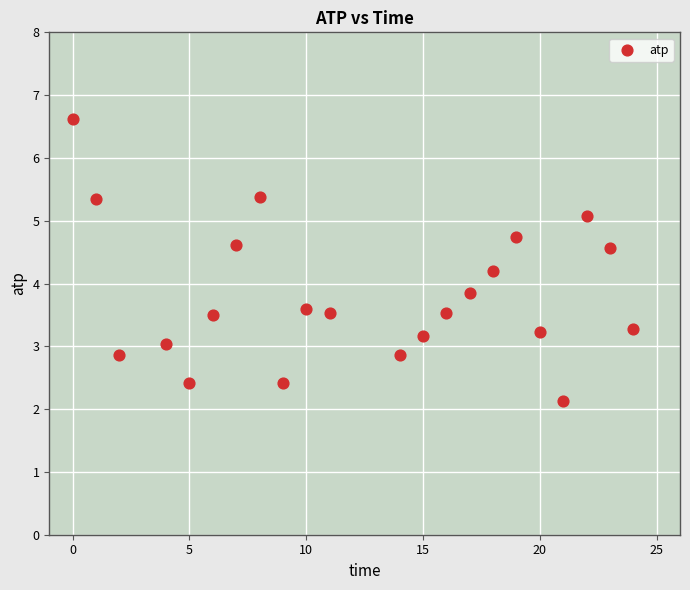

What is the range of X values (max minus min)?

24.0